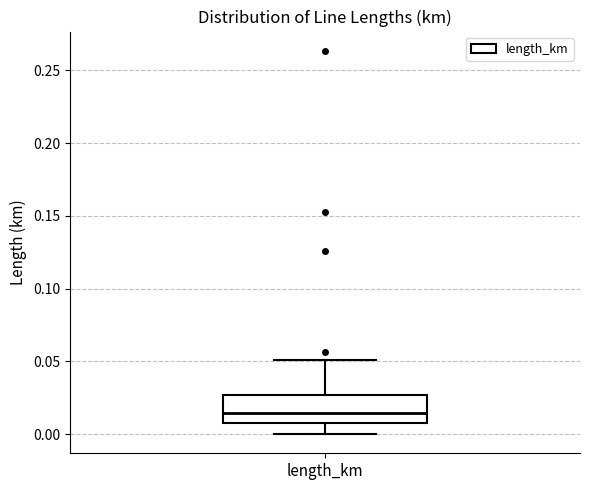

Transcribe this box plot: give where the median line is, the range the box spans, and where the two whiskers end, as read against the y-axis. The values are not printed on the chart, so give them approximately, as read against the axis.

median 0.015, box 0.010 to 0.025, whiskers 0.000 to 0.050